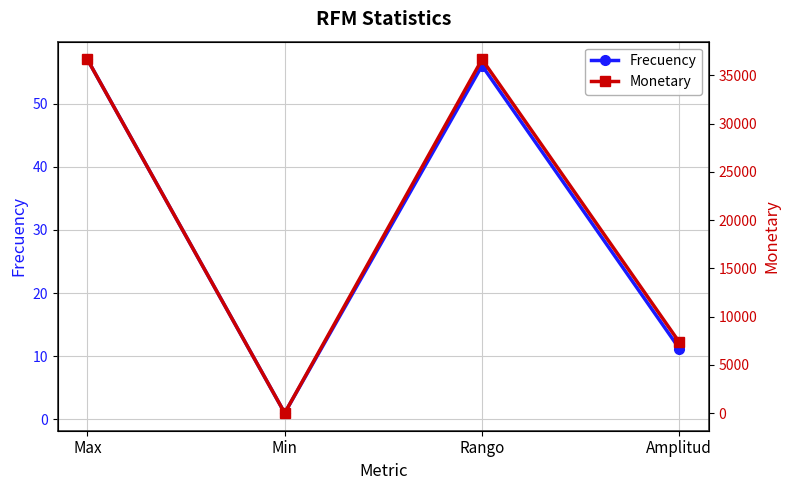

Rank the series by their average value, from lowest to highest.

Frecuency, Monetary